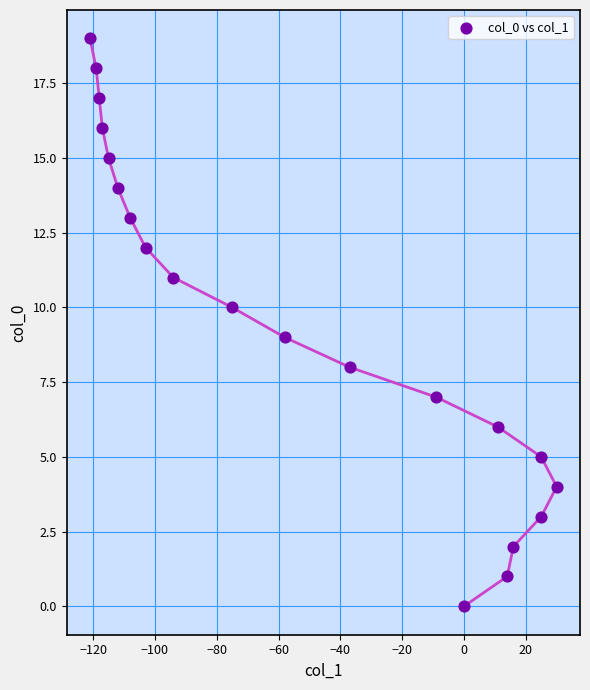

What is the range of Y values (max minus min)?

19